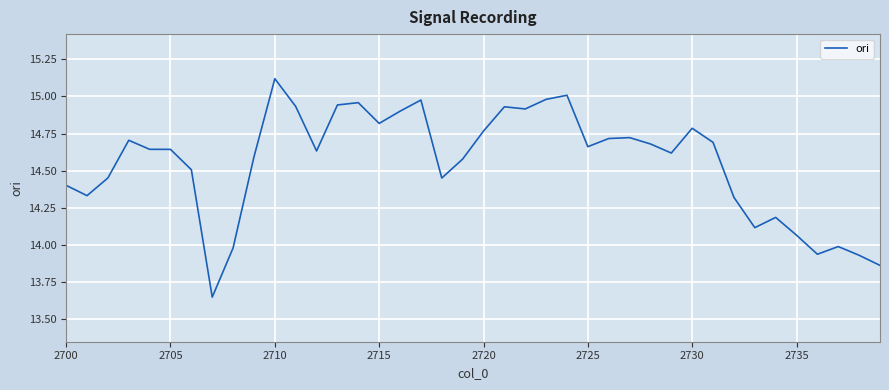

What is the maximum value shown in the chart?

15.1